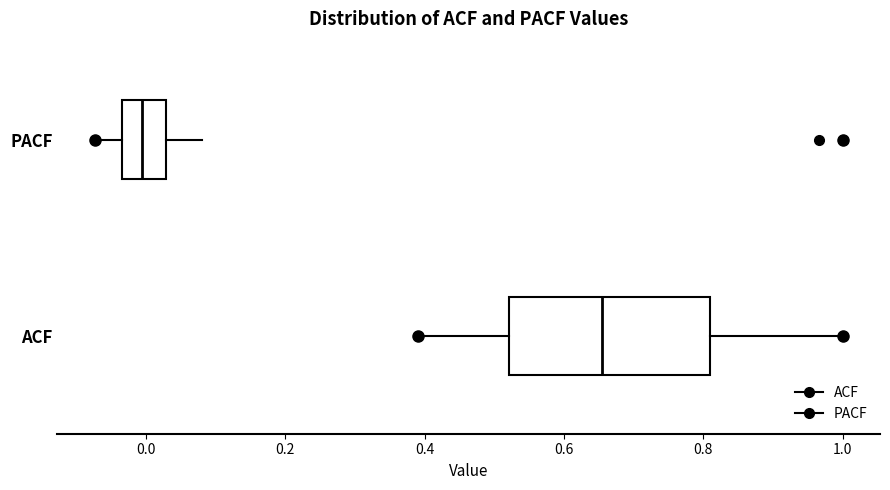

Reading bottom to top, read every box against the x-axis: the position of its median line, the range the box covers, and the ends of its whiskers. The values are not printed on the chart, so give them approximately, as read against the axis.

ACF: median 0.66, box 0.52 to 0.80, whiskers 0.40 to 1.00
PACF: median 0.00, box -0.04 to 0.02, whiskers -0.08 to 0.08